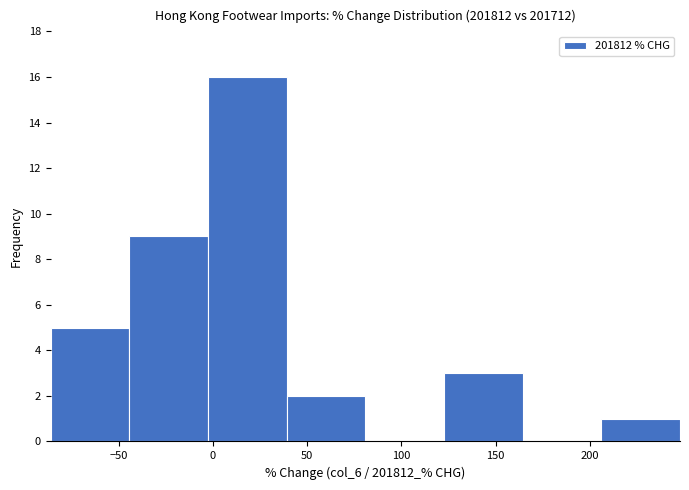

Reading left to right, transcribe this chart: for each bar, give the range it covers on the x-axis and its height. Neither the bar edges nor the heights are printed on the chart, so give them approximately, as read against the axes.

-85 to -45: 5
-45 to -5: 9
-5 to 40: 16
40 to 80: 2
80 to 125: 0
125 to 165: 3
165 to 205: 0
205 to 250: 1